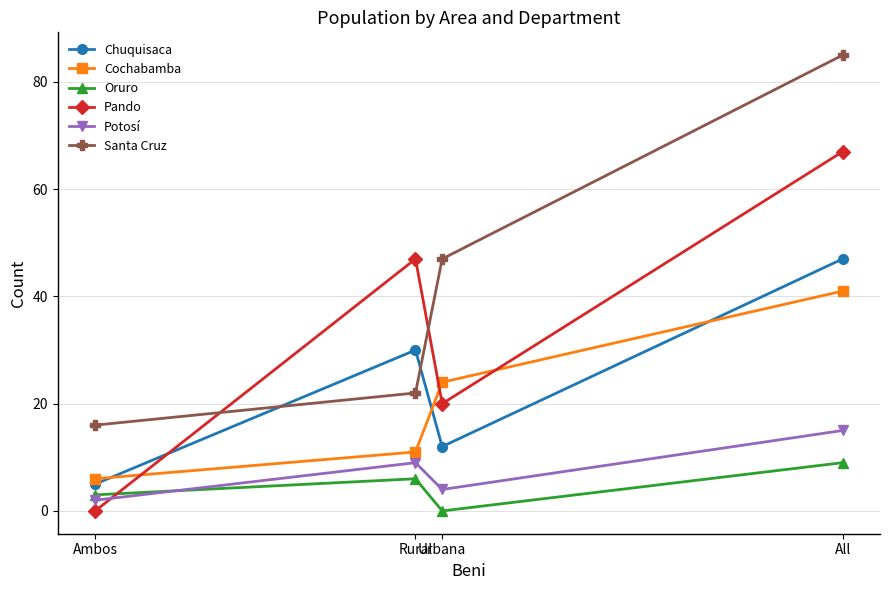

List the series in order of their peak value, lowest first.

Oruro, Potosí, Cochabamba, Chuquisaca, Pando, Santa Cruz